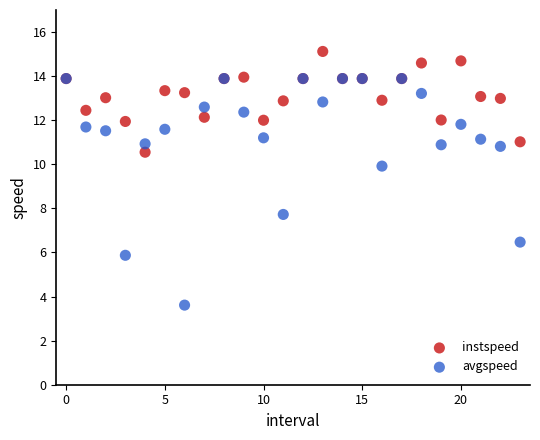

What are all the series names shown in the legend?

instspeed, avgspeed